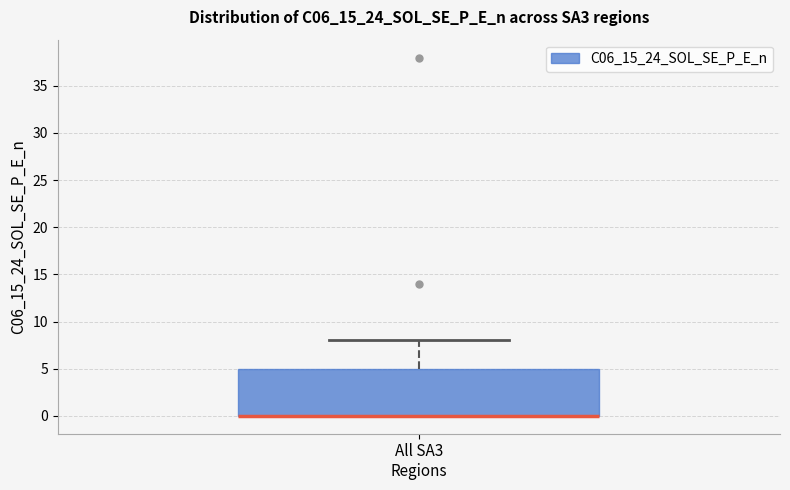

Transcribe this box plot: give where the median line is, the range the box spans, and where the two whiskers end, as read against the y-axis. The values are not printed on the chart, so give them approximately, as read against the axis.

median 0 (drawn on the box's lower edge), box 0 to 5, whiskers 0 to 8